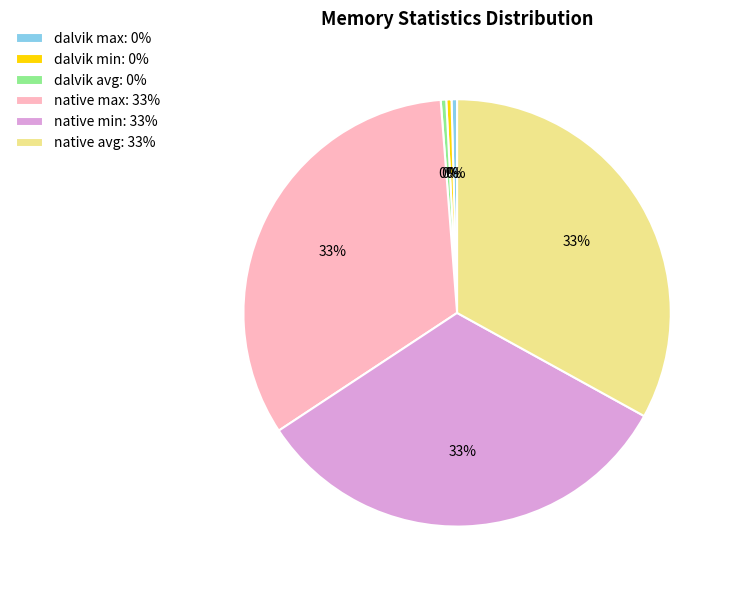

Combined, do native avg and dalvik avg account for over 50%?

No